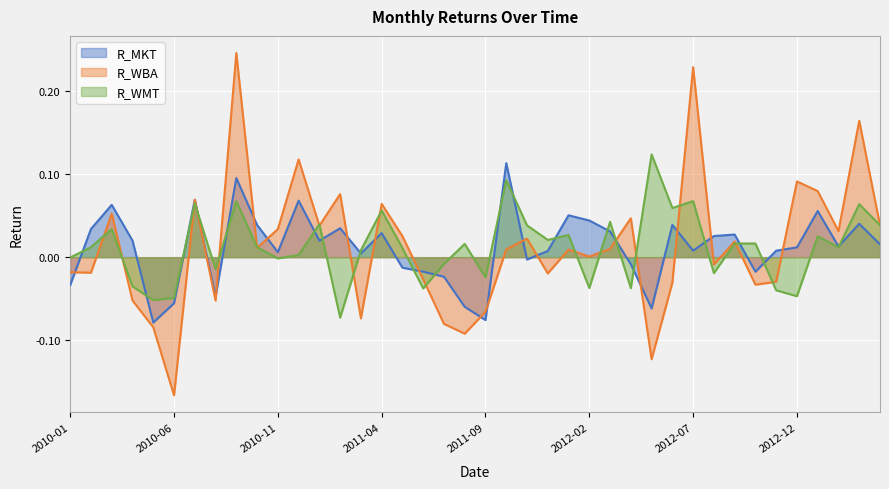

How many intersections are there between R_WBA and R_MKT?

16